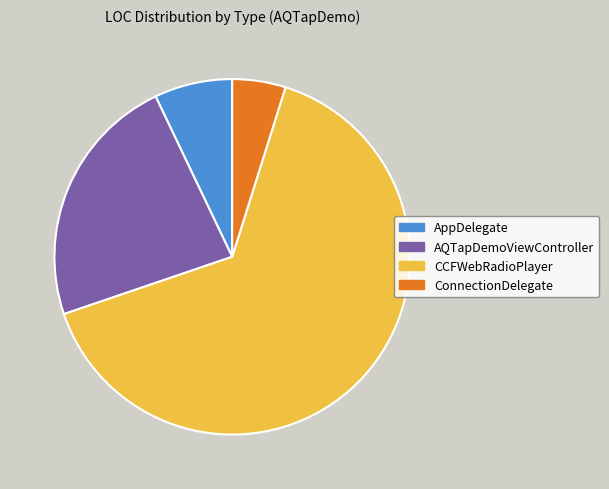

Is it true that AQTapDemoViewController is 37% of the pie?

False